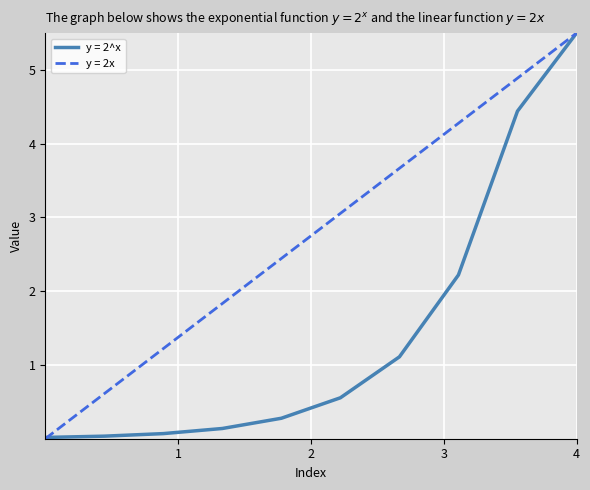

List the series in order of their overall mean, lowest first.

y = 2^x, y = 2x